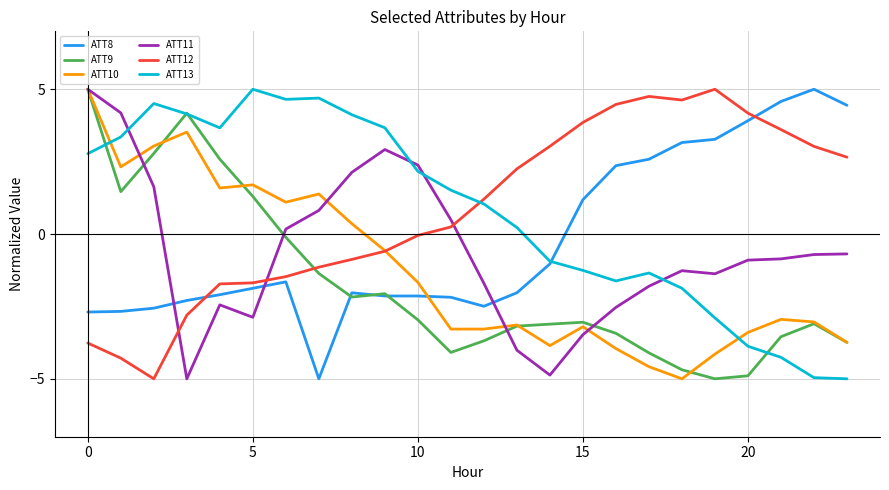

How many intersections are there between ATT10 and ATT13?

2